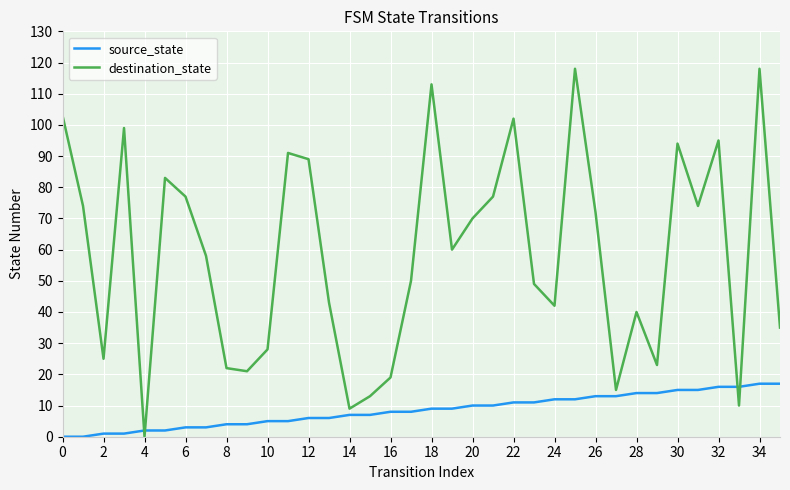

How many lines are shown in the chart?

2